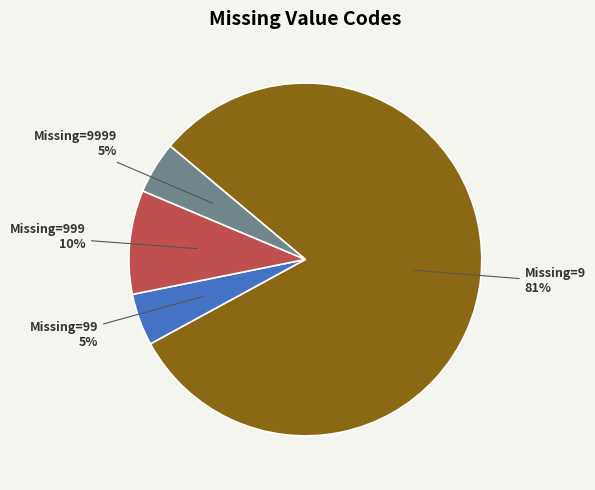

Is there any slice that represents more than half of the pie?

Yes